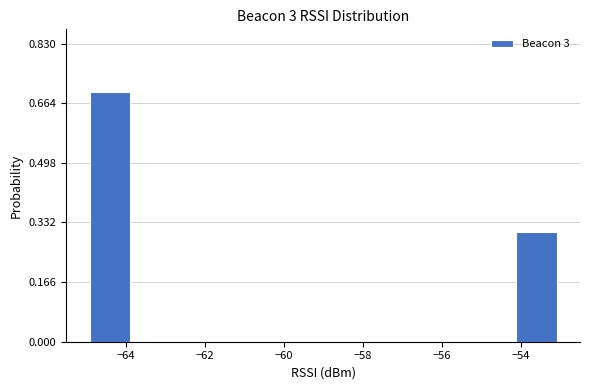

Reading left to right, list every bar in this chart as the range it spans on the x-axis followed by its height. The values are not printed on the chart, so give them approximately, as read against the axis.

-65.0 to -63.8: 0.7
-63.8 to -62.6: 0
-62.6 to -61.4: 0
-61.4 to -60.2: 0
-60.2 to -59.0: 0
-59.0 to -57.8: 0
-57.8 to -56.6: 0
-56.6 to -55.4: 0
-55.4 to -54.2: 0
-54.2 to -53.0: 0.3